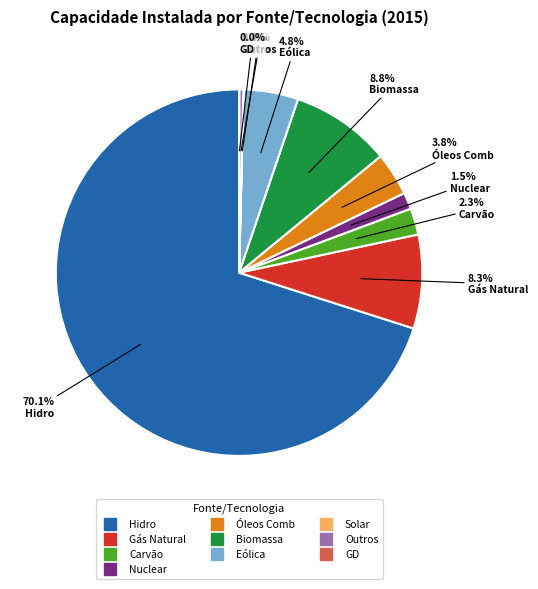

Is there any slice that represents more than half of the pie?

Yes